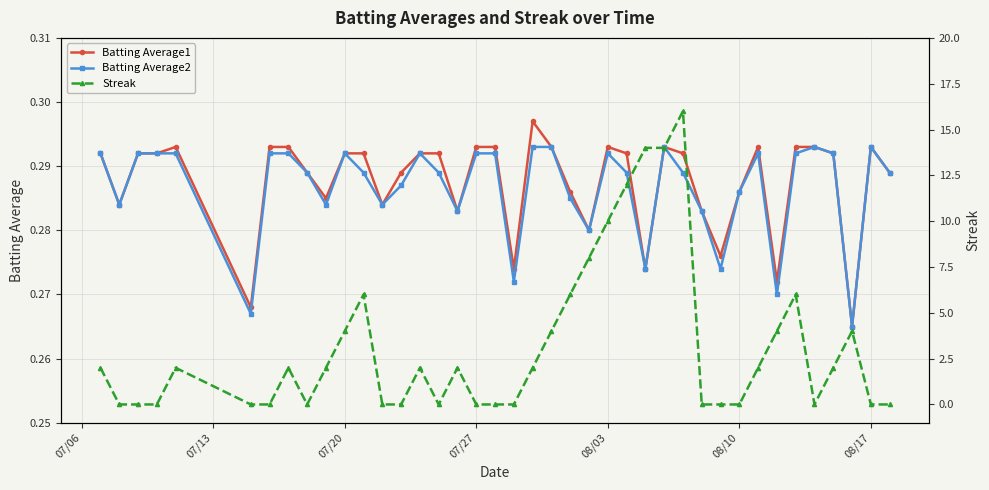

Count the Batting Average1 values in the range 0 to 1.

40